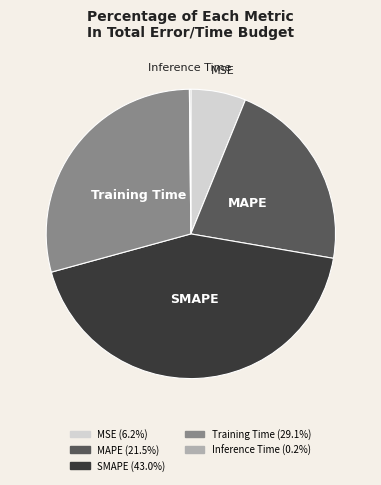

Combined, do Training Time and SMAPE account for over 50%?

Yes